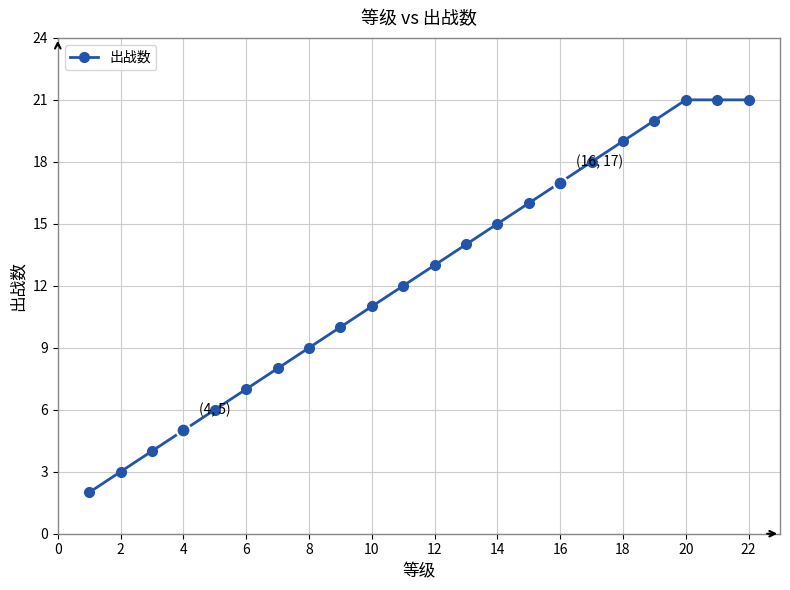

True or false: the data has more than 2 interior local peaks.

False